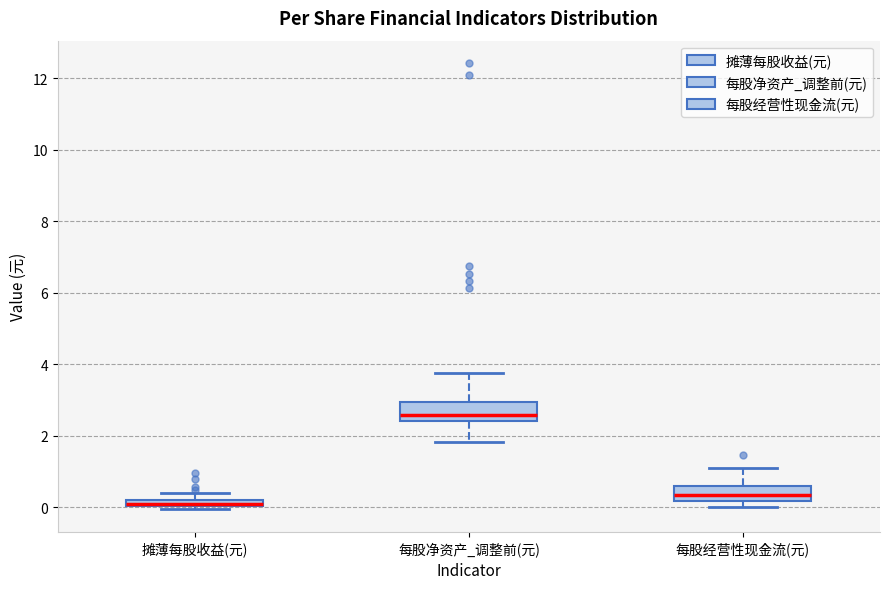

Which box has the highest median line?

每股净资产_调整前(元)